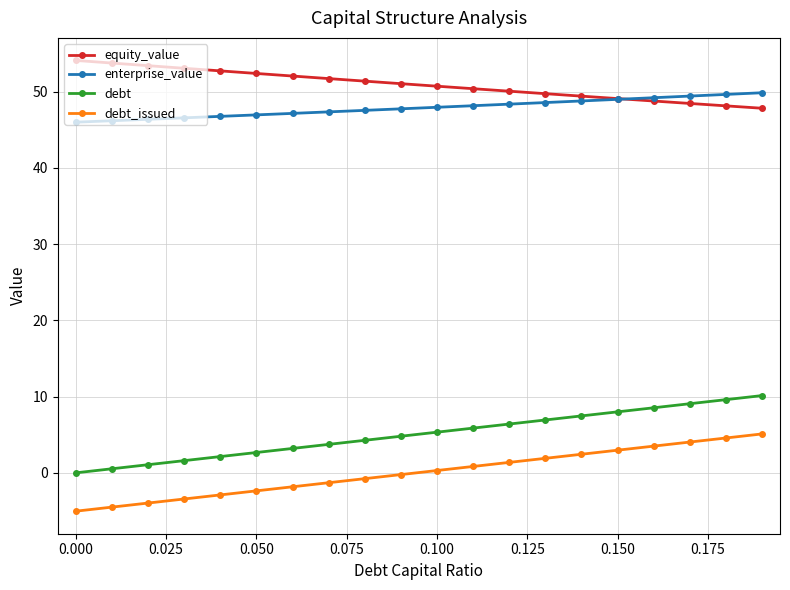

List the series in order of their peak value, highest first.

equity_value, enterprise_value, debt, debt_issued